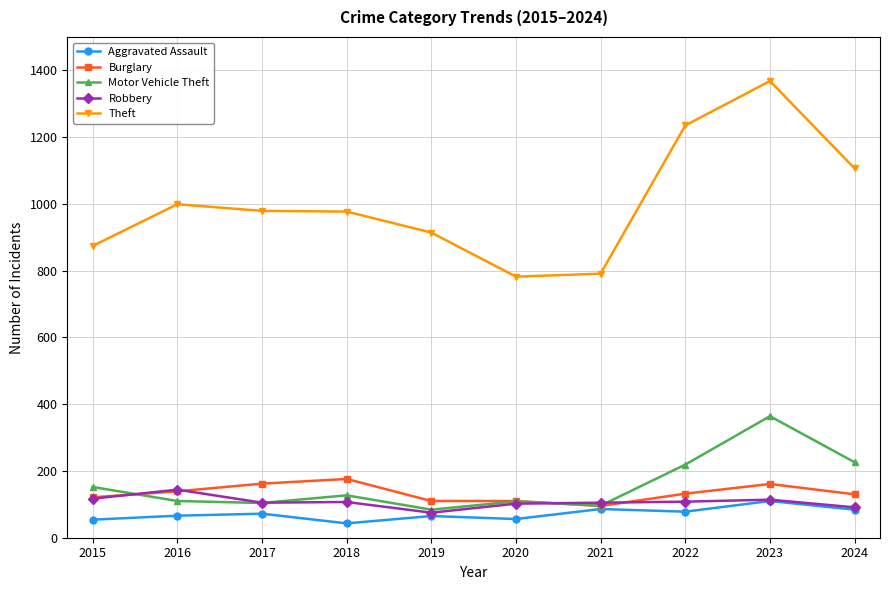

What is the maximum value shown in the chart?

1368